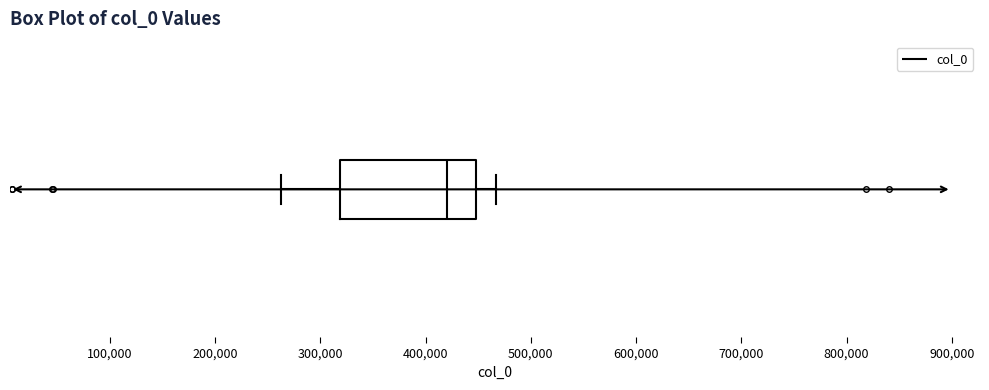

Transcribe this box plot: give where the median line is, the range the box spans, and where the two whiskers end, as read against the x-axis. The values are not printed on the chart, so give them approximately, as read against the axis.

median 420000, box 320000 to 450000, whiskers 260000 to 470000